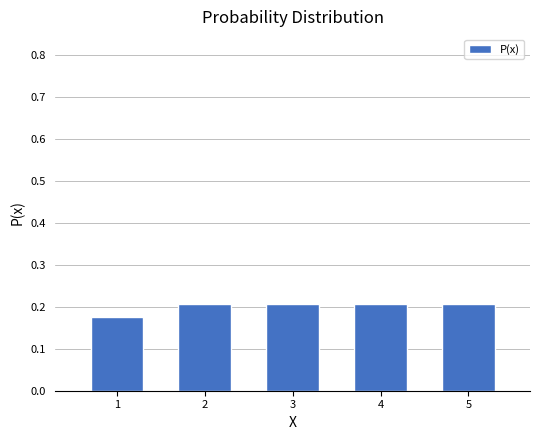

Count the values in the range 0 to 1.

5